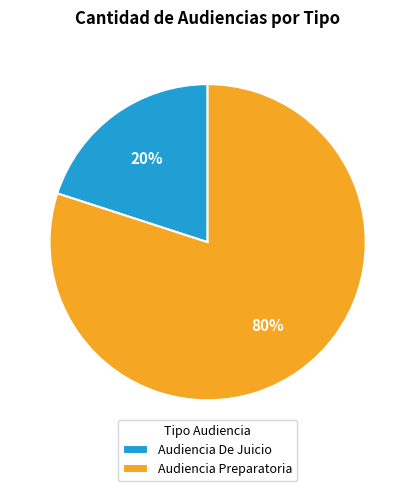

To the nearest percent, what portion does Audiencia Preparatoria represent?

80%